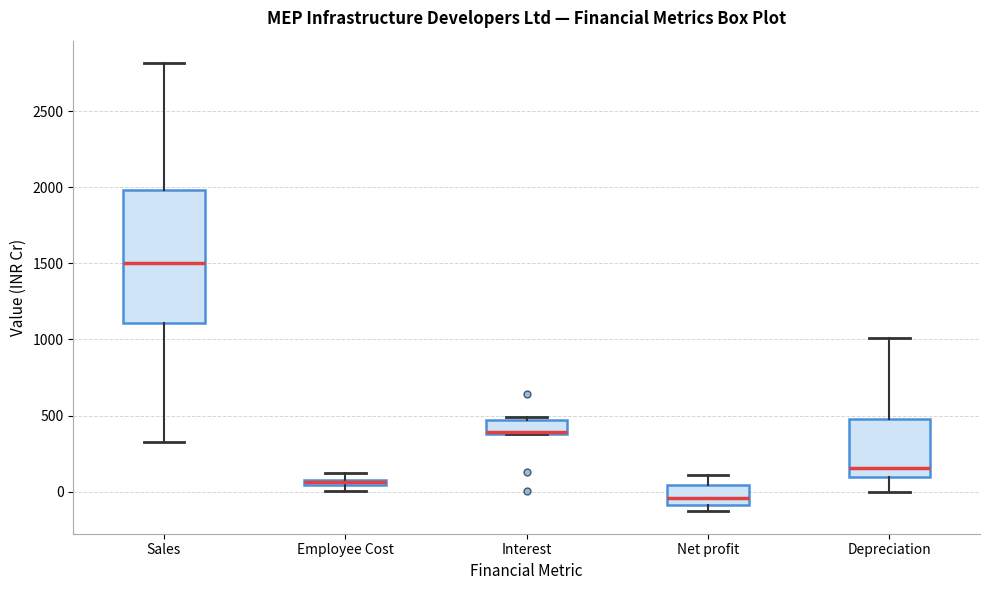

Which box is the tallest, from its lower edge to its upper edge?

Sales